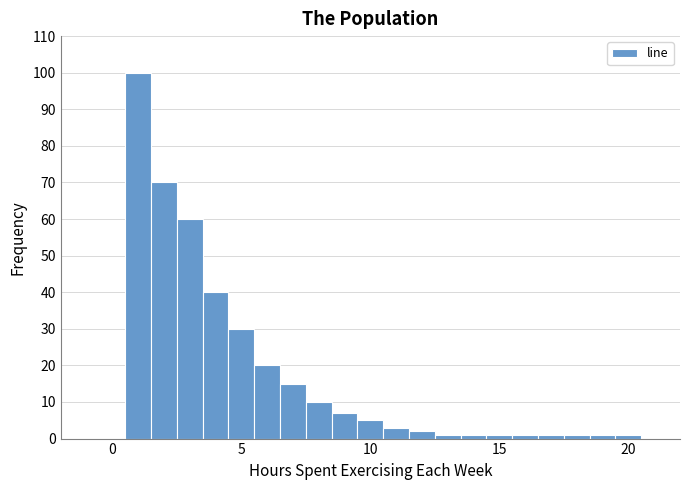

Read against the x-axis, roughly where is the centre of the tallest bar?

1.0